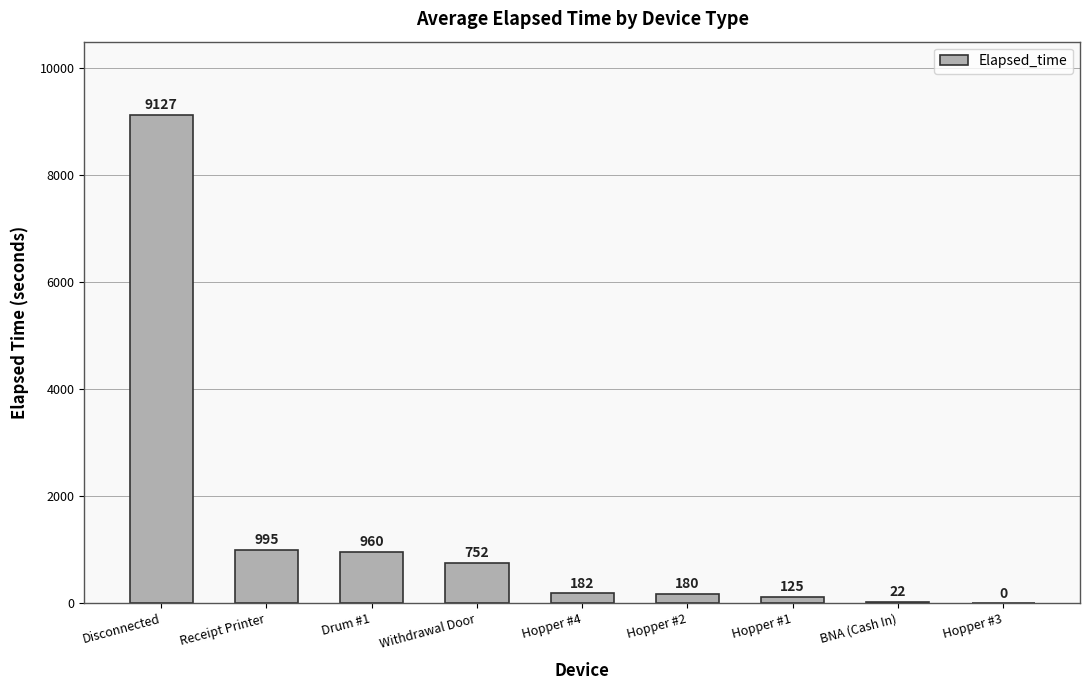

How many values are above zero?

8